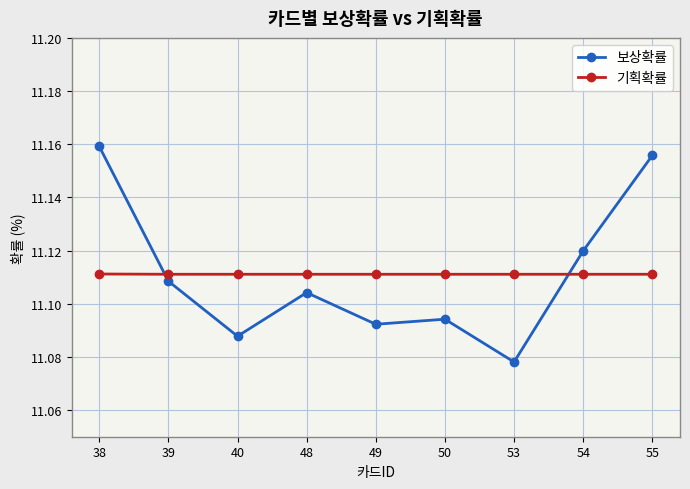

Which label corresponds to the largest value in the chart?

38